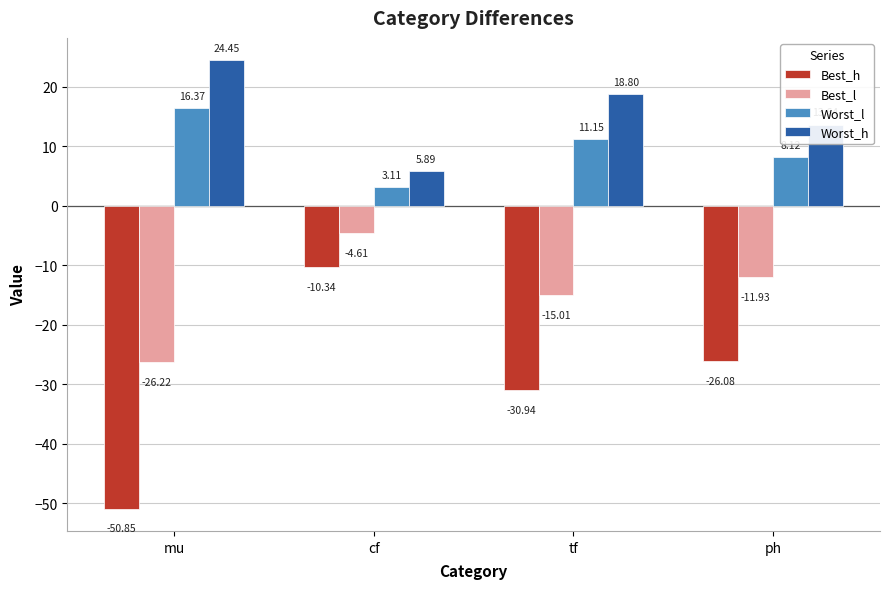

What is the value of the Best_l bar at the 2nd from the left?

-4.6